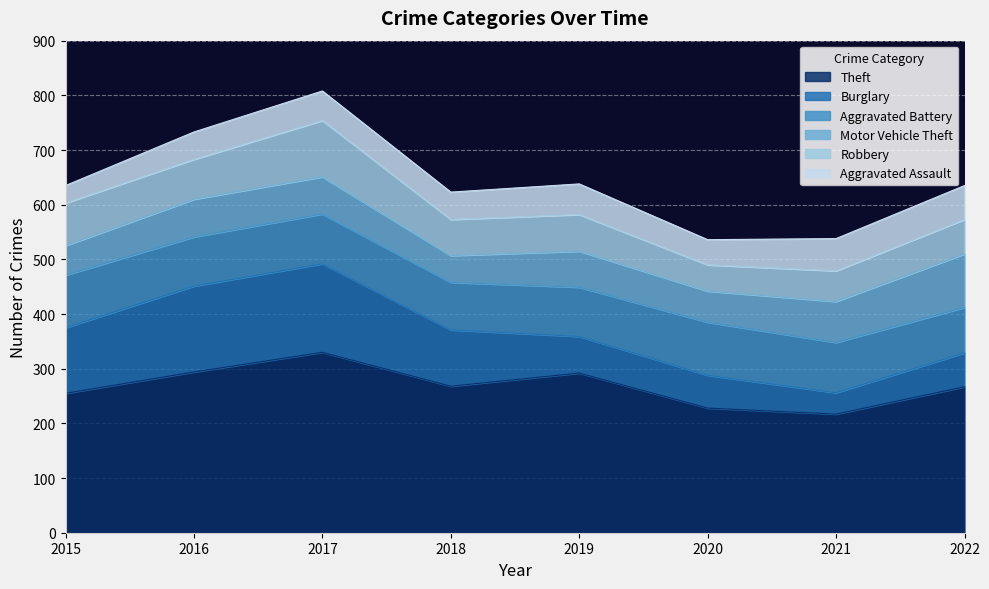

At 2017, list the series in order from largest to smallest.

Theft, Burglary, Robbery, Aggravated Battery, Motor Vehicle Theft, Aggravated Assault